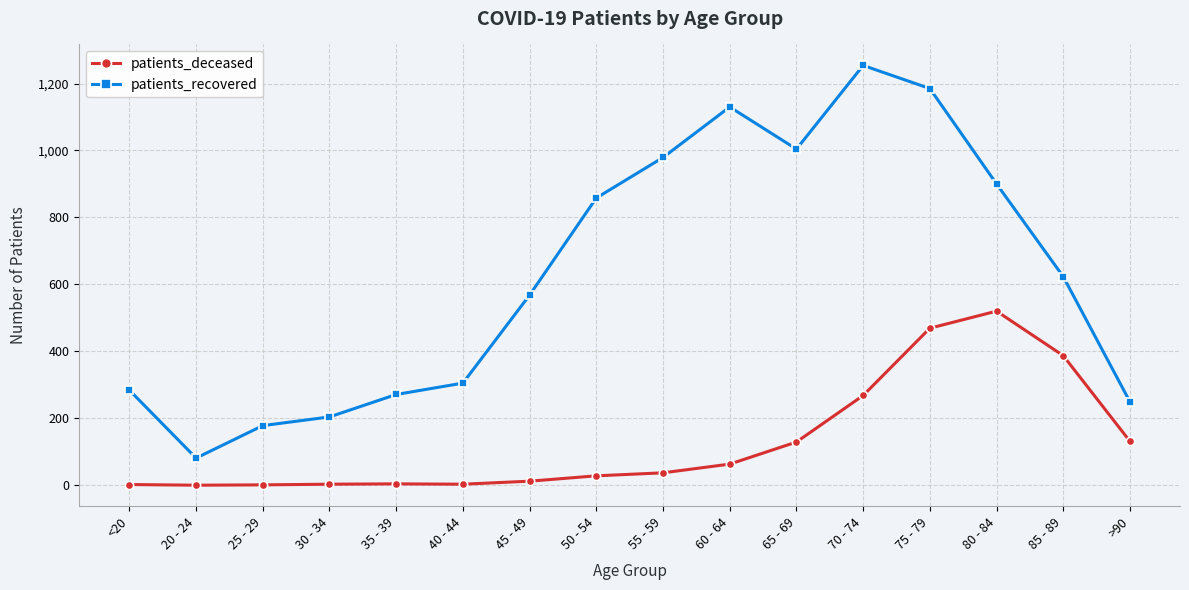

What position from the left is 30 - 34?

4